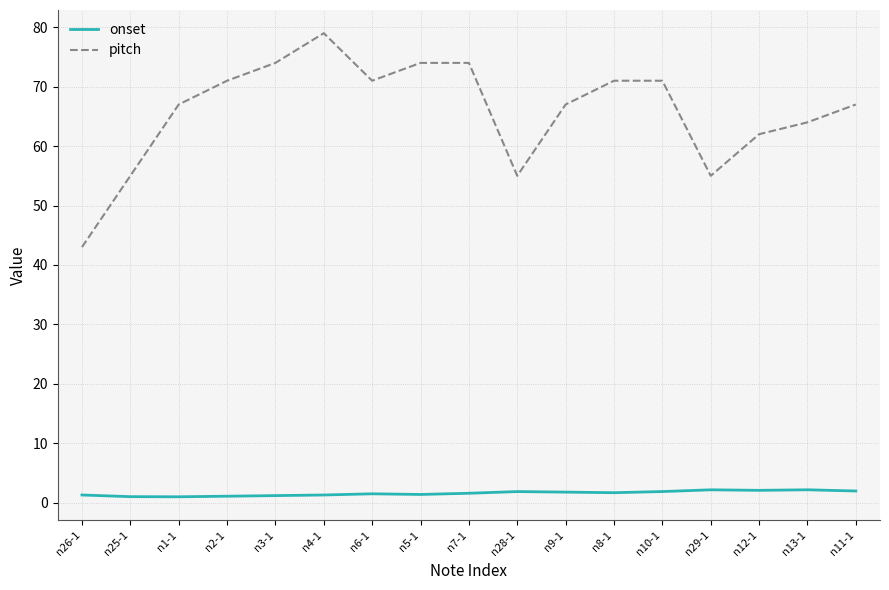

At which category is the sum across all series the highest?

n4-1